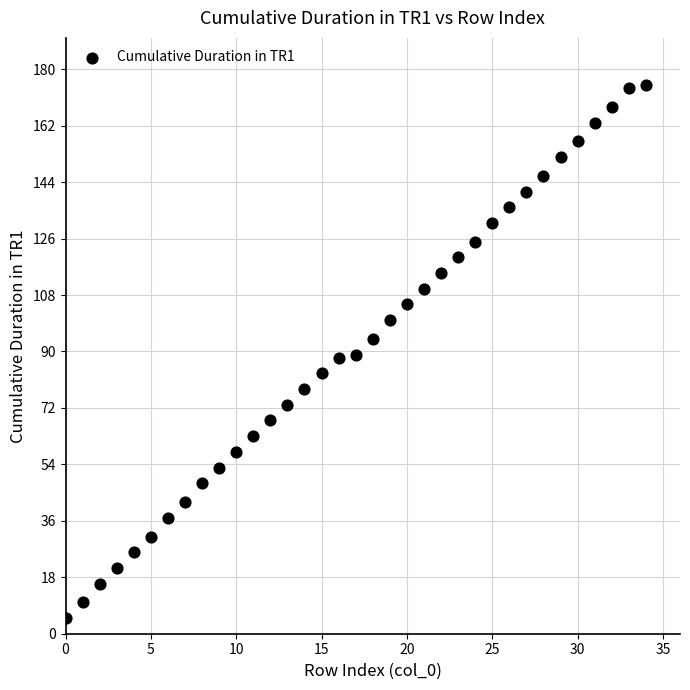

What is the range of Y values (max minus min)?

170